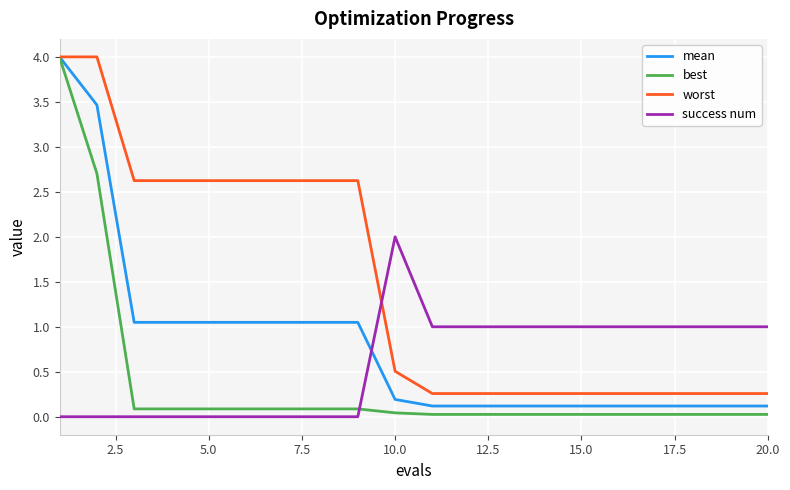

At how many categories does at least one series exceed 0?

20